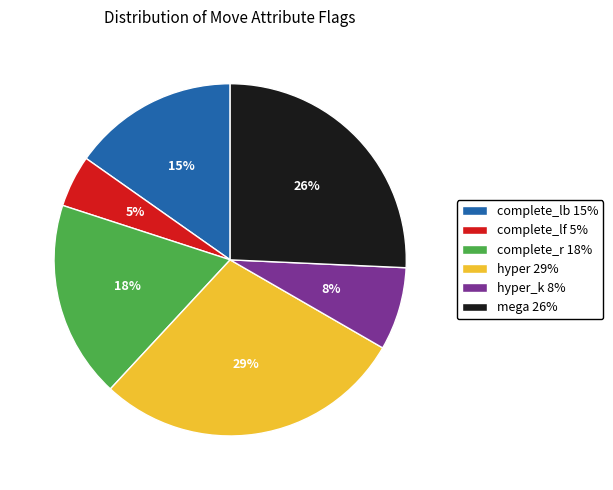

Is it true that complete_lf 5% is 17% of the pie?

False